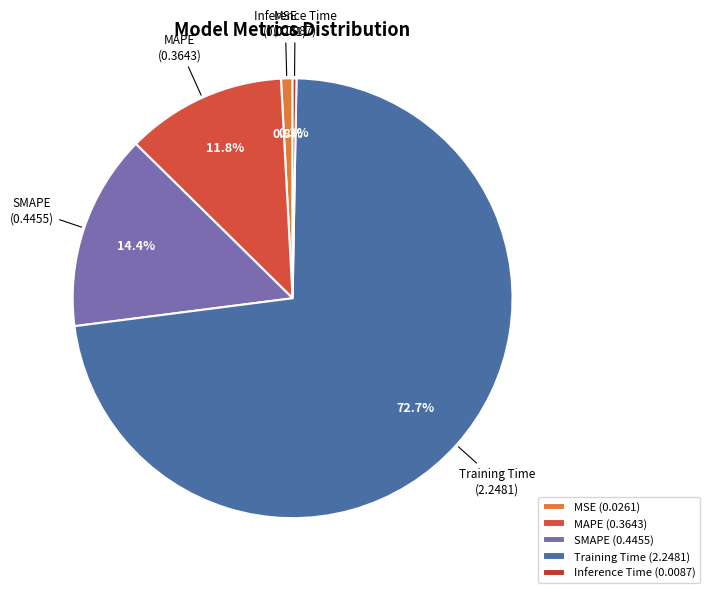

To the nearest percent, what percentage of the pie is MAPE?

12%